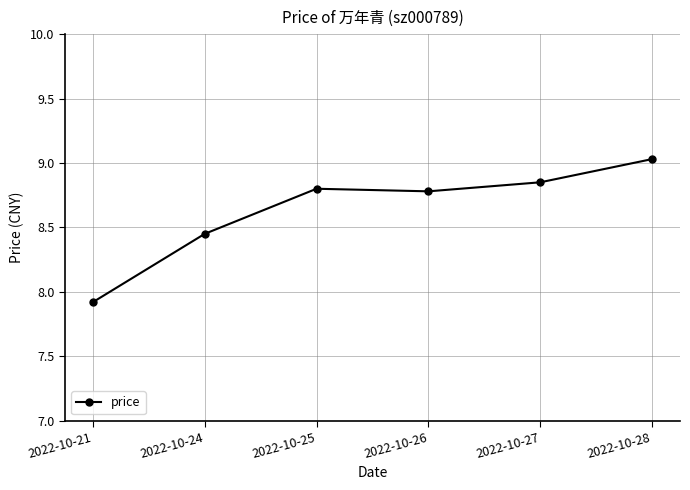

What is the value of the 1st point from the left?

7.9